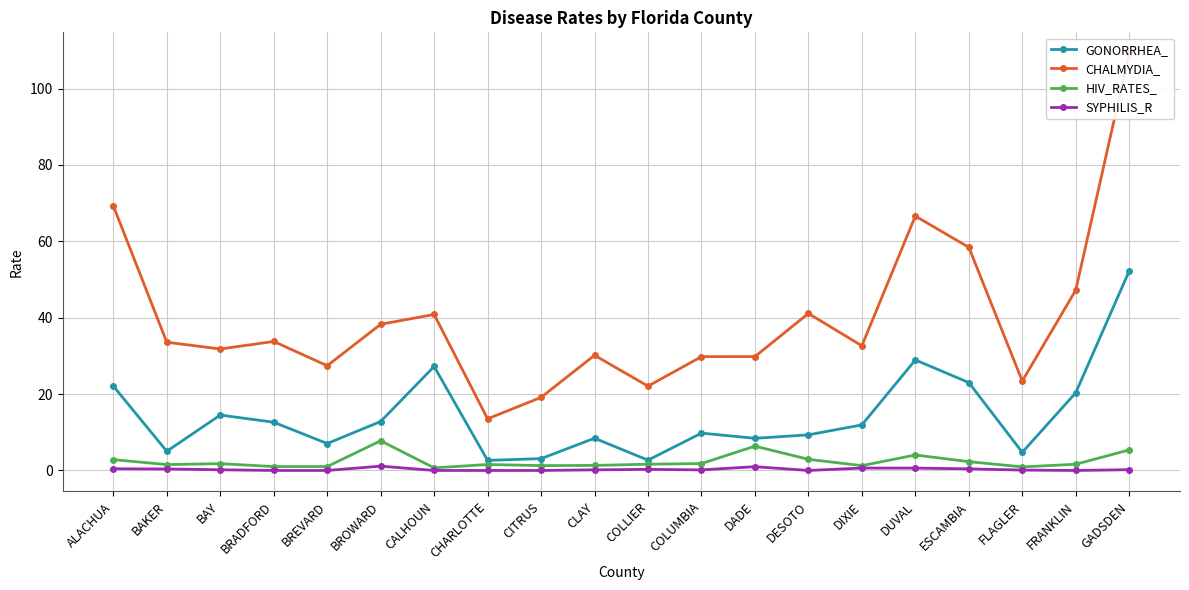

What is the difference between the highest and lowest values at CLAY?

30.0